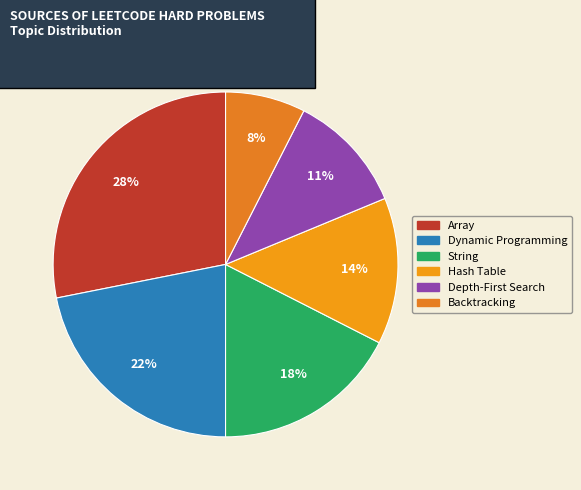

True or false: Dynamic Programming accounts for 13% of the total.

False